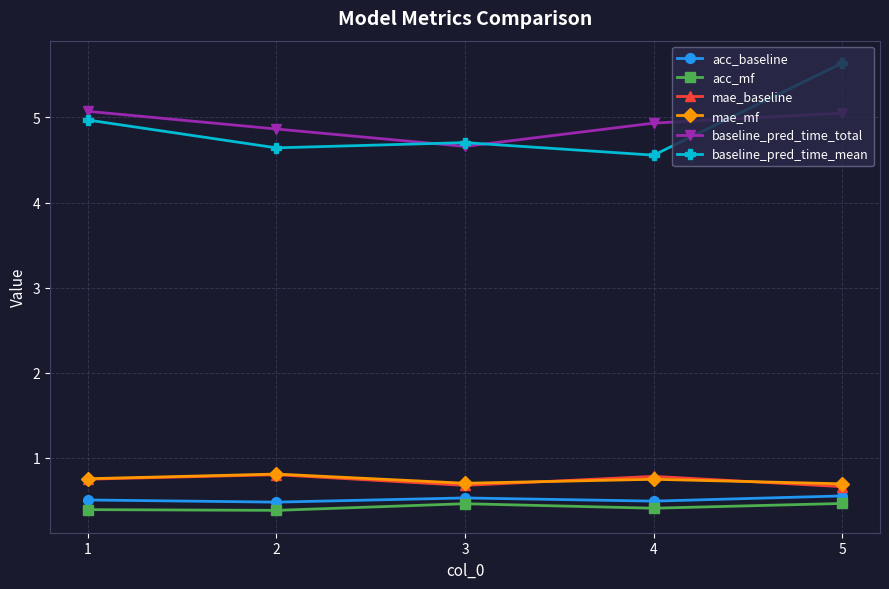

Does the chart display data point markers on the line(s)?

Yes